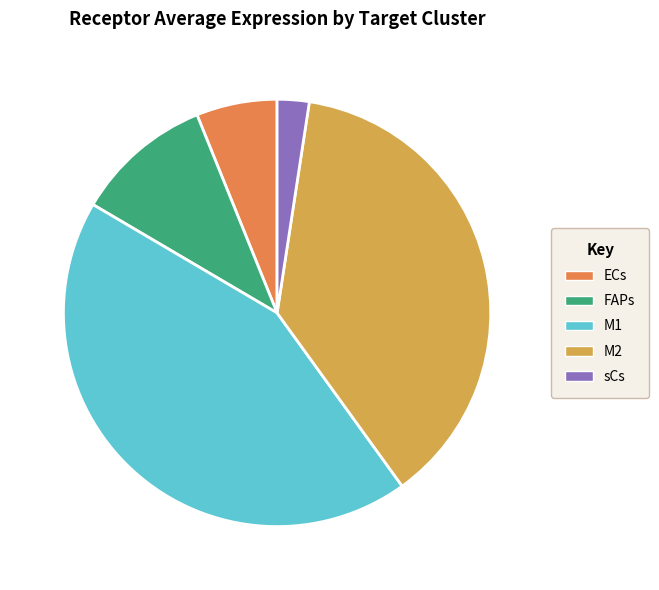

Which has a higher value, ECs or FAPs?

FAPs